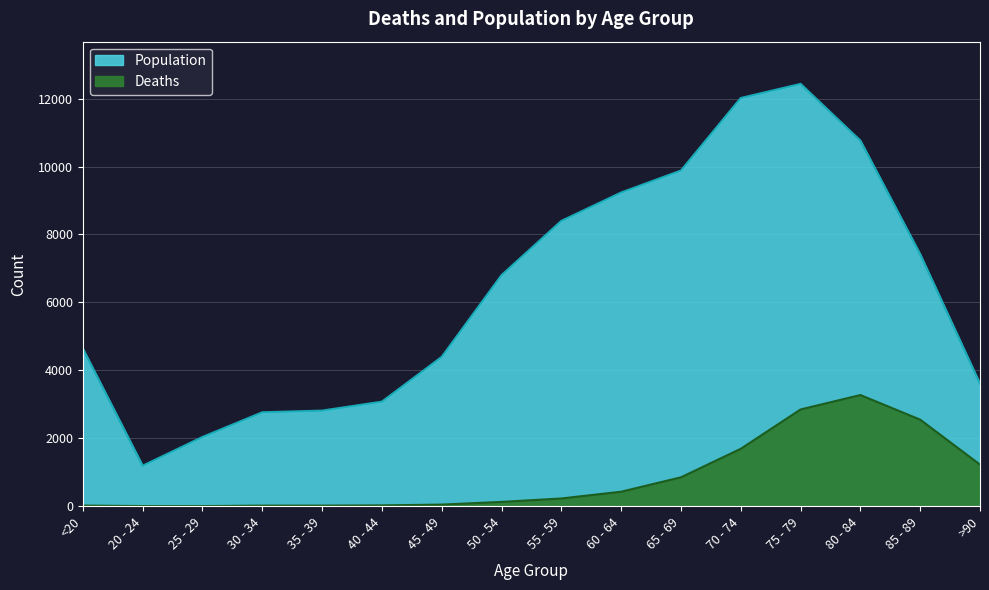

Which series has the largest total across all categories?

Population